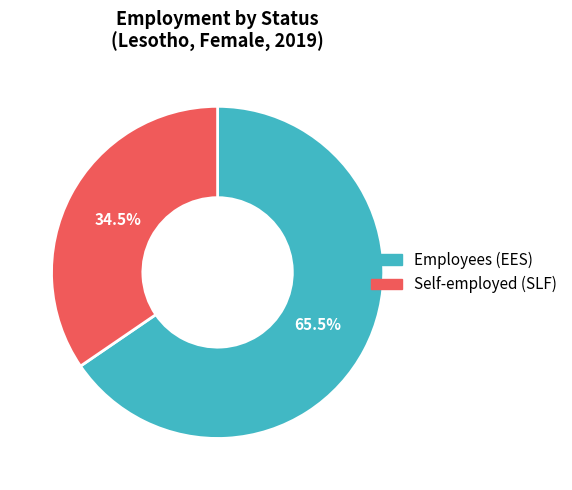

What is the ratio of the value at Self-employed (SLF) to the value at Employees (EES)?

0.5